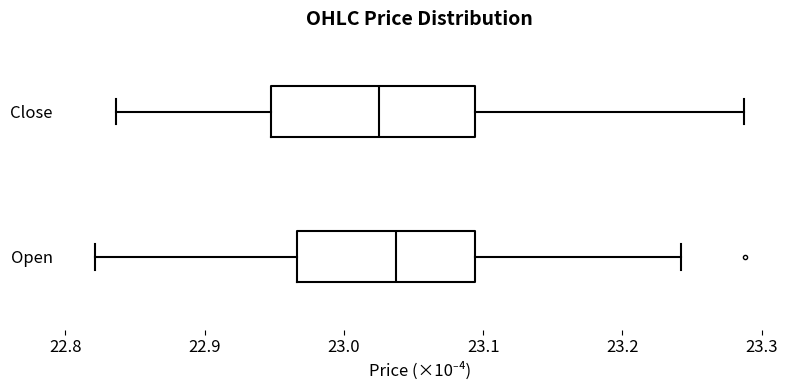

Reading bottom to top, read every box against the x-axis: the position of its median line, the range the box covers, and the ends of its whiskers. The values are not printed on the chart, so give them approximately, as read against the axis.

Open: median 23.04, box 22.97 to 23.09, whiskers 22.82 to 23.24
Close: median 23.03, box 22.95 to 23.09, whiskers 22.84 to 23.29